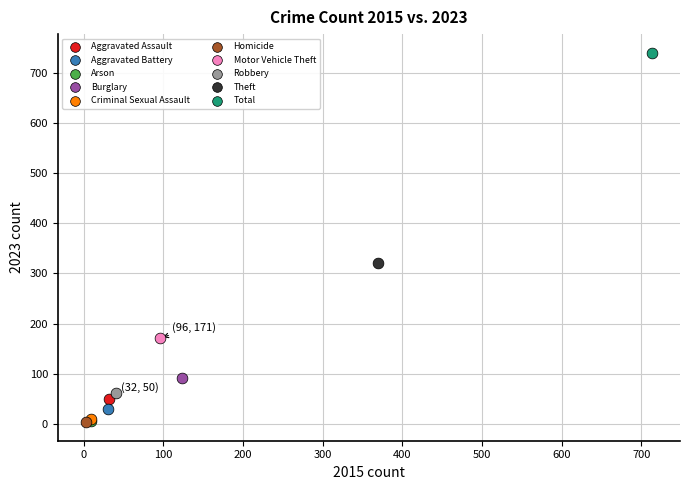

Which series reaches the maximum Y coordinate?

Total